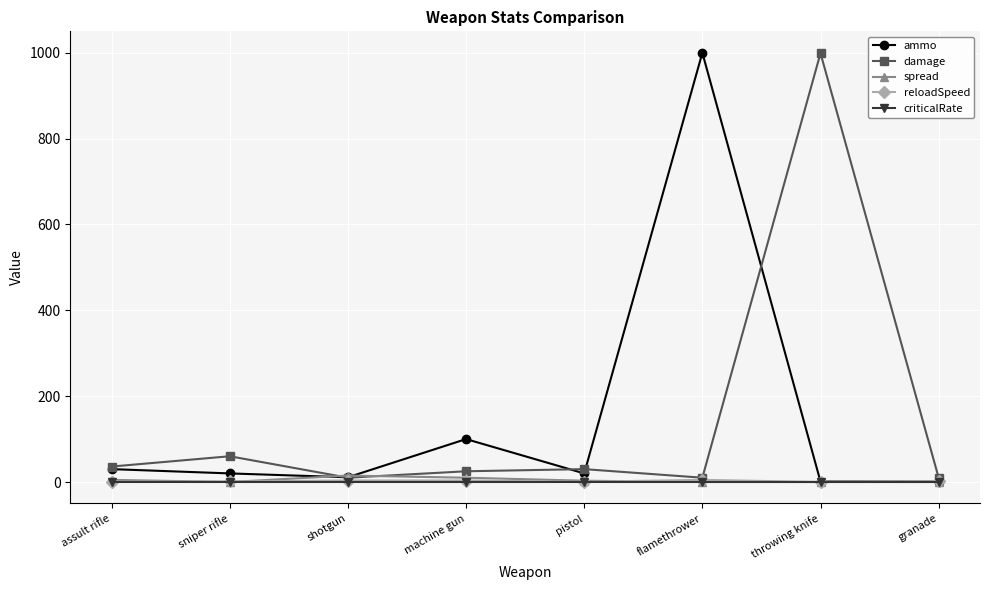

What position from the left is sniper rifle?

2